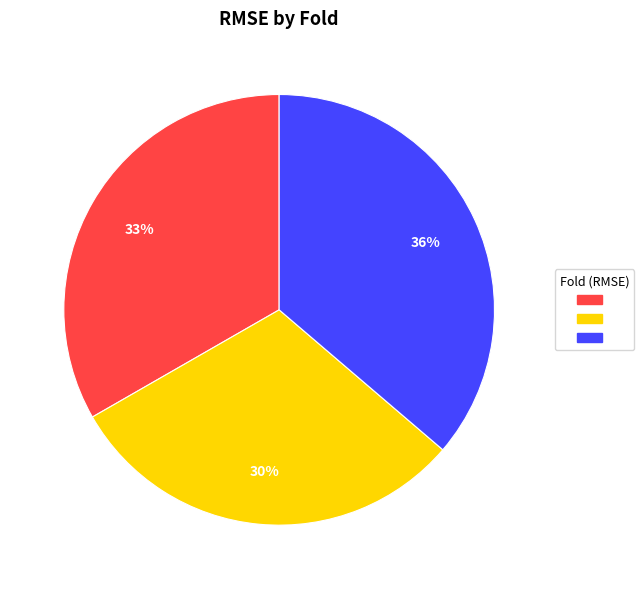

Is there any slice that represents more than half of the pie?

No